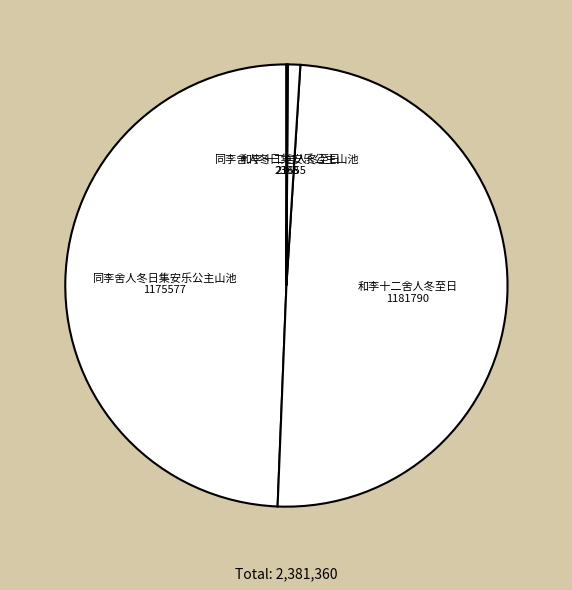

True or false: 和李十二舍人冬至日 1181790 accounts for 50% of the total.

True